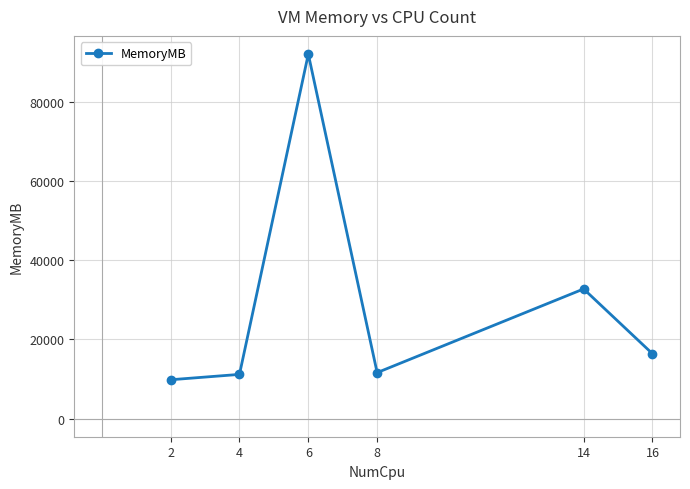

How many values are below 16384?

3